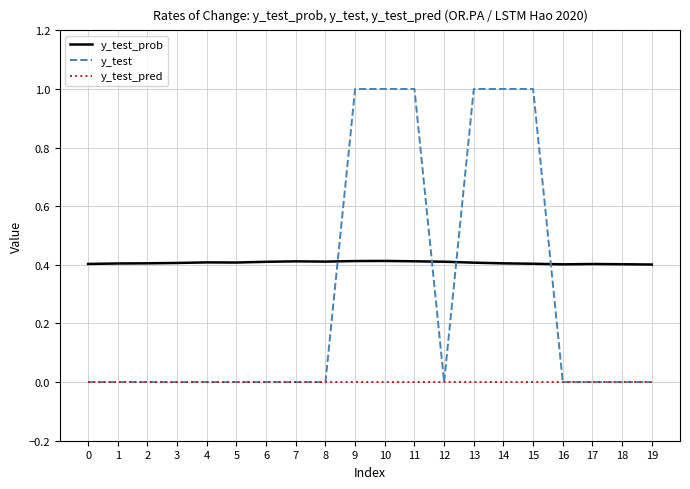

At how many categories does at least one series exceed 0?

20